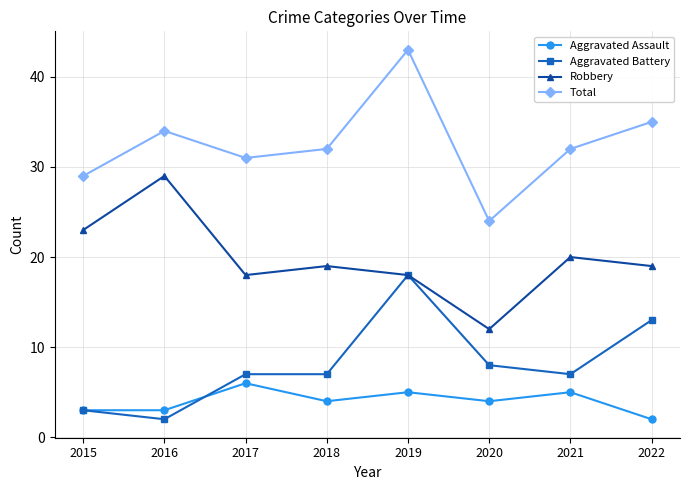

Is the value of Aggravated Battery at 2018 greater than the value of Aggravated Assault at 2019?

Yes